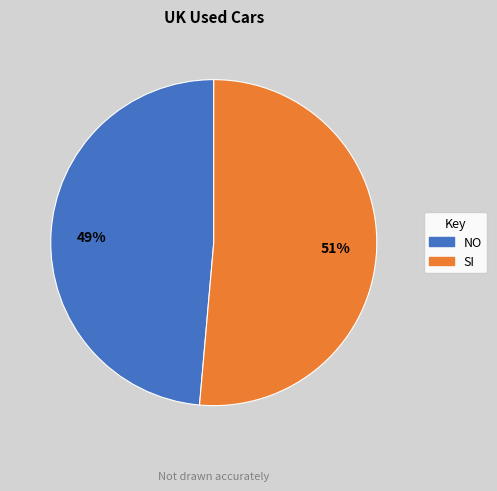

Do NO and SI together represent more than half of the pie?

Yes